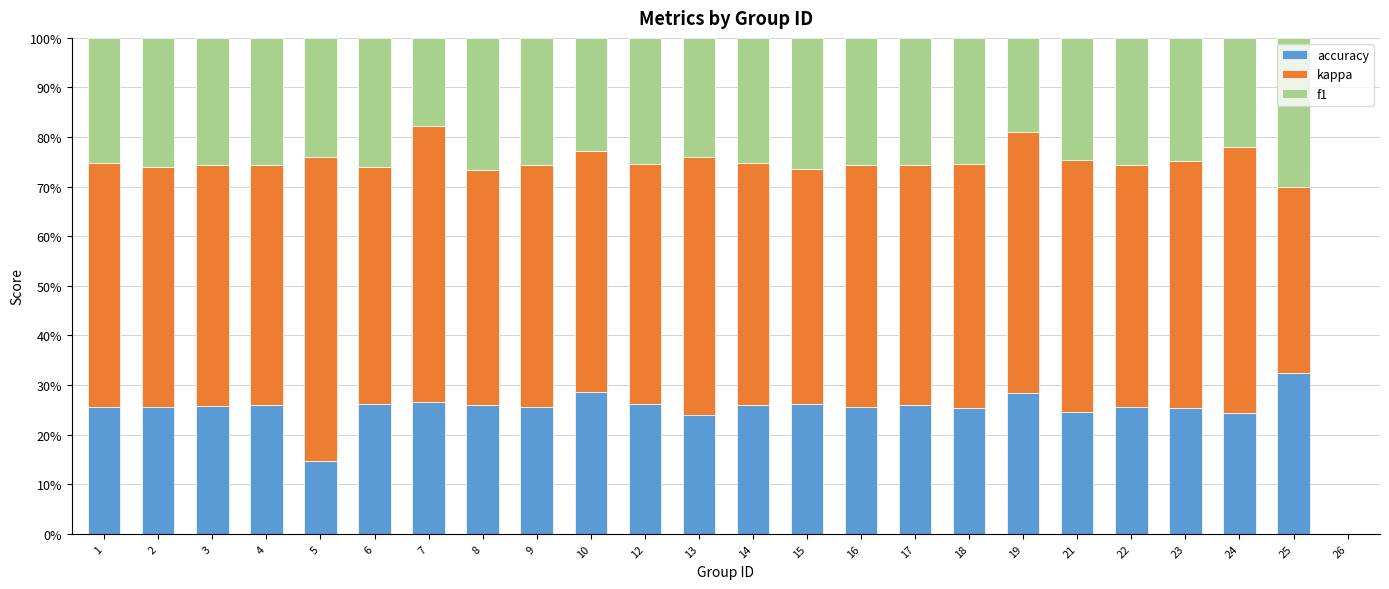

What is the maximum value for accuracy?

32.5